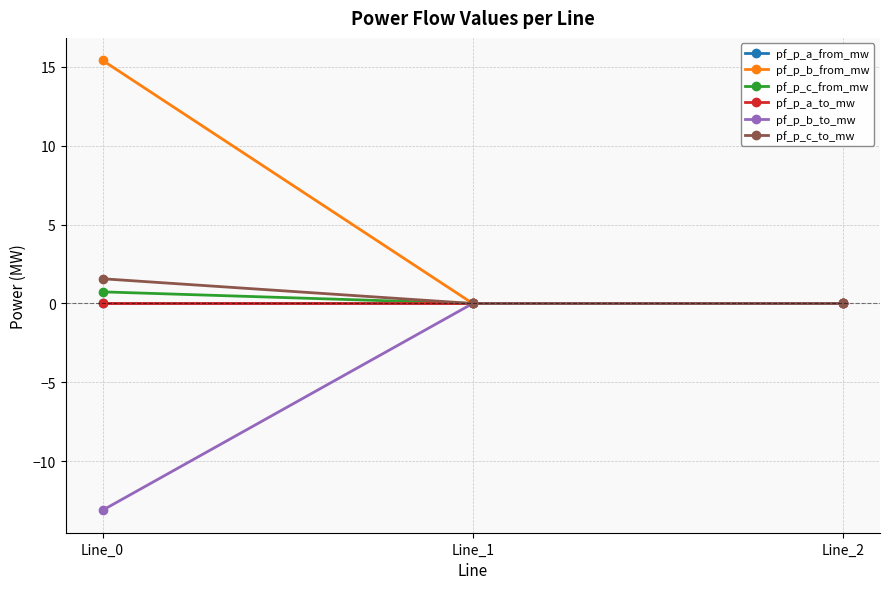

List the series in order of their peak value, lowest first.

pf_p_b_to_mw, pf_p_a_from_mw, pf_p_a_to_mw, pf_p_c_from_mw, pf_p_c_to_mw, pf_p_b_from_mw